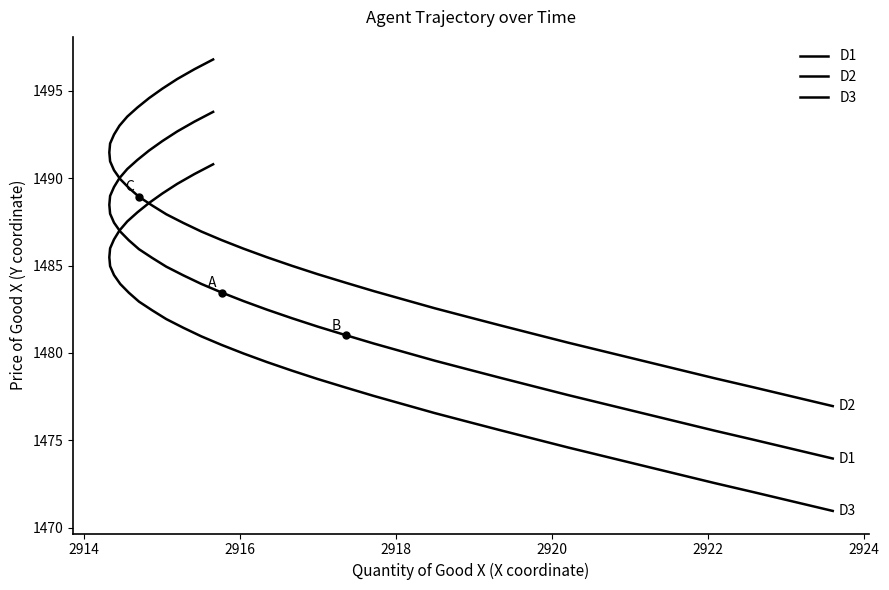

What is the value of the D3 point at the 37th from the left?

1472.5